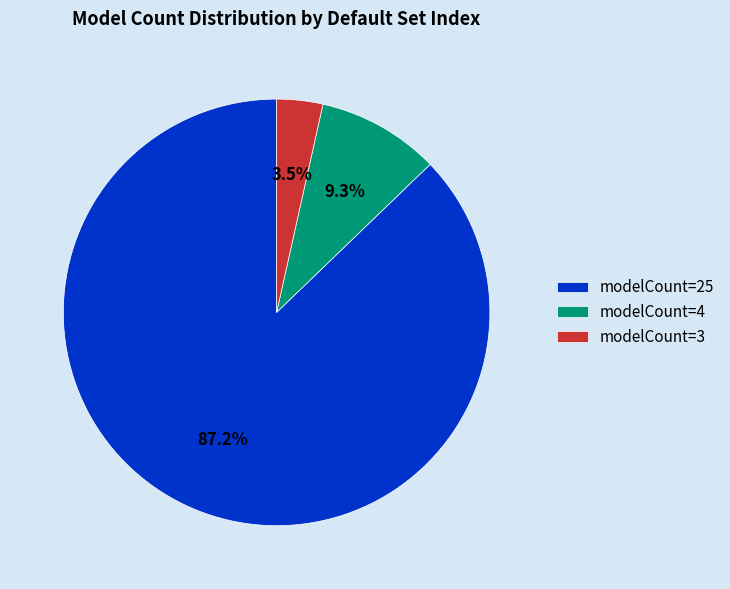

Is there any slice that represents more than half of the pie?

Yes